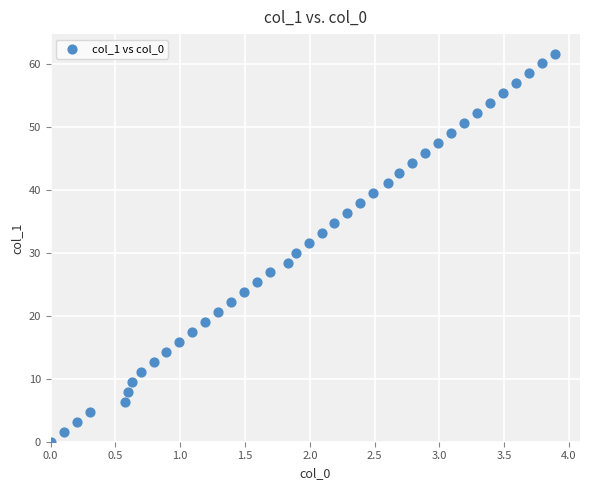

What is the range of Y values (max minus min)?

61.6